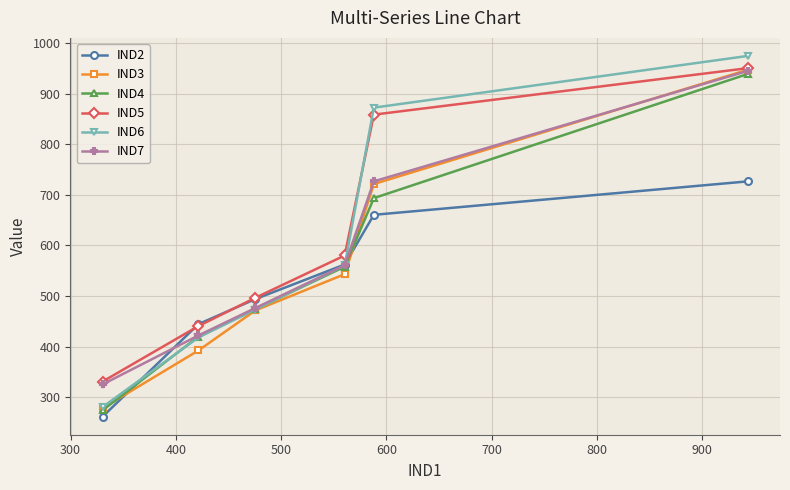

After their last crossing, which series has the higher values: IND5 or IND6?

IND6